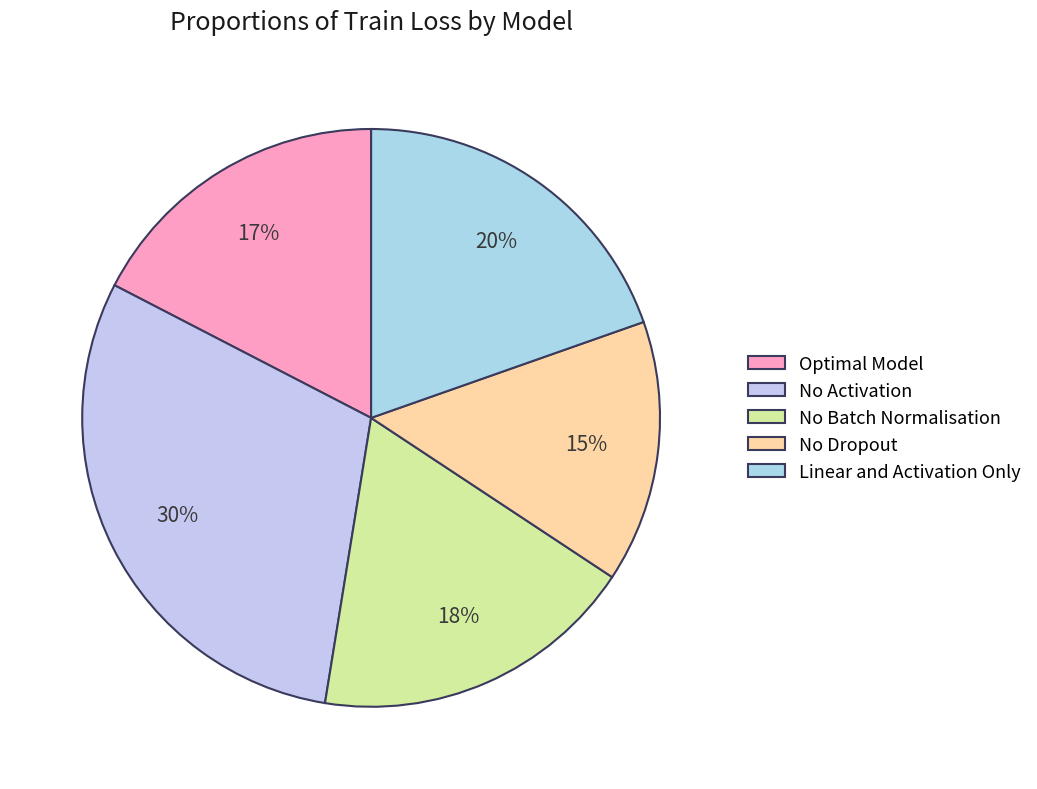

Which category has the biggest portion of the pie?

No Activation